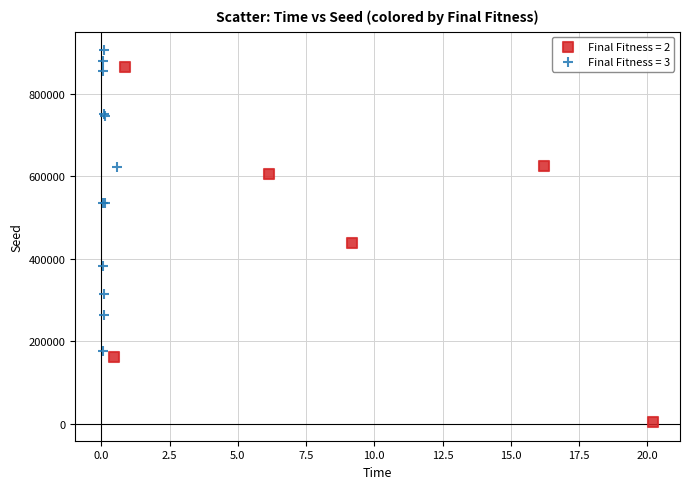

Which series has the widest spread of Y values?

Final Fitness = 2